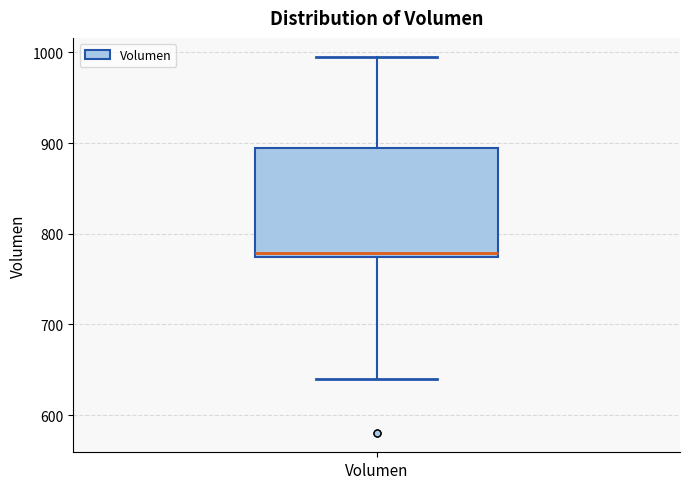

Read this box plot against the y-axis: the position of the median line, the range covered by the box, and the ends of both whiskers. The values are not printed on the chart, so give them approximately, as read against the axis.

median 780, box 770 to 890, whiskers 640 to 1000